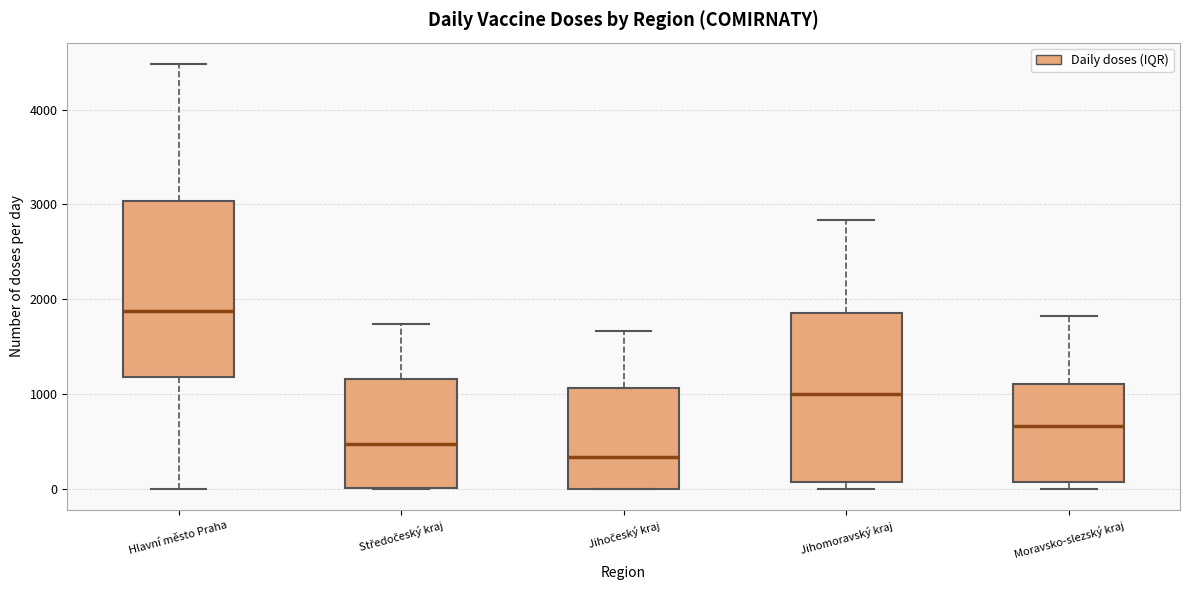

Reading left to right, read every box against the y-axis: the position of its median line, the range the box covers, and the ends of its whiskers. The values are not printed on the chart, so give them approximately, as read against the axis.

Hlavní město Praha: median 1900, box 1200 to 3000, whiskers 0 to 4500
Středočeský kraj: median 500, box 0 to 1200, whiskers 0 to 1700
Jihočeský kraj: median 300, box 0 to 1100, whiskers 0 to 1700
Jihomoravský kraj: median 1000, box 100 to 1900, whiskers 0 to 2800
Moravsko-slezský kraj: median 700, box 100 to 1100, whiskers 0 to 1800